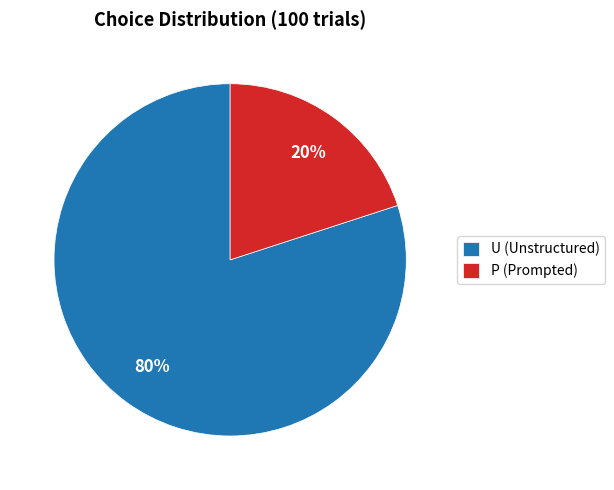

How many slices are in this pie chart?

2